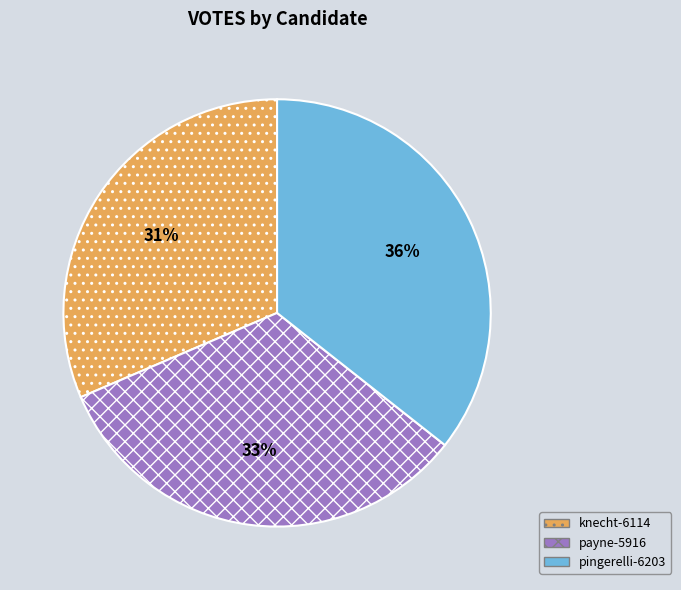

To the nearest percent, what is the average slice percentage?

33%